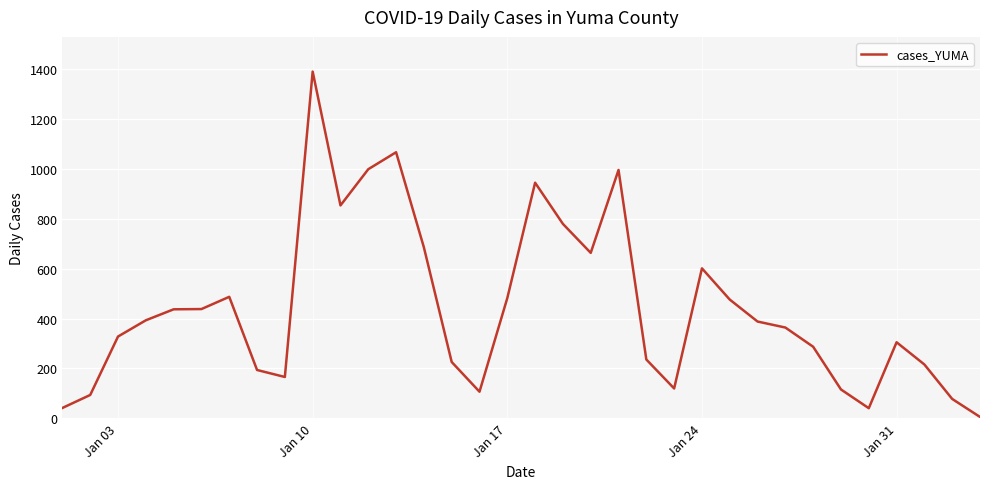

What is the smallest value displayed?

6